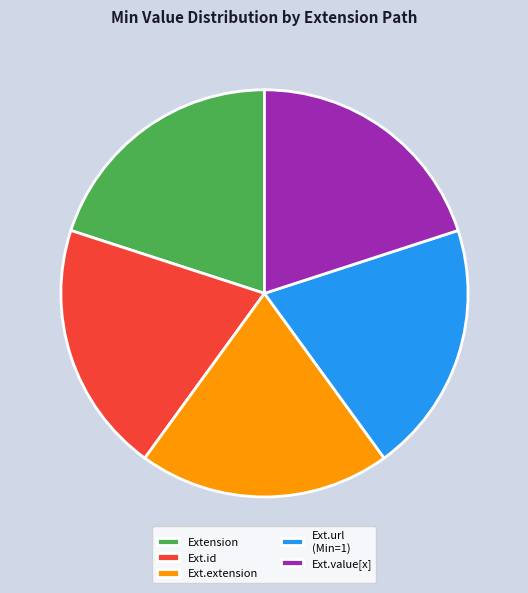

Is it true that Ext.url (Min=1) is 20% of the pie?

True